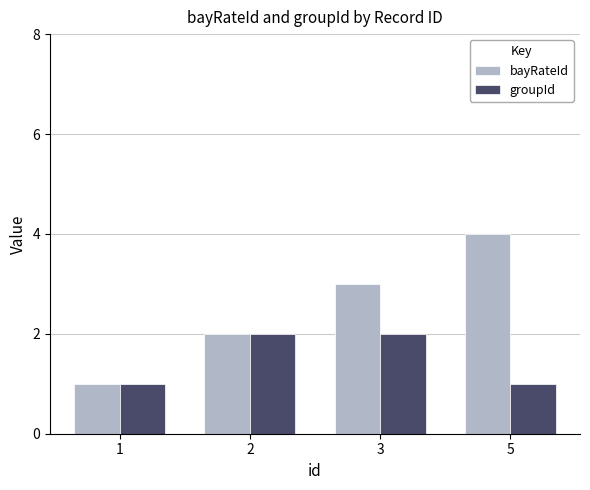

What is the smallest value displayed?

1